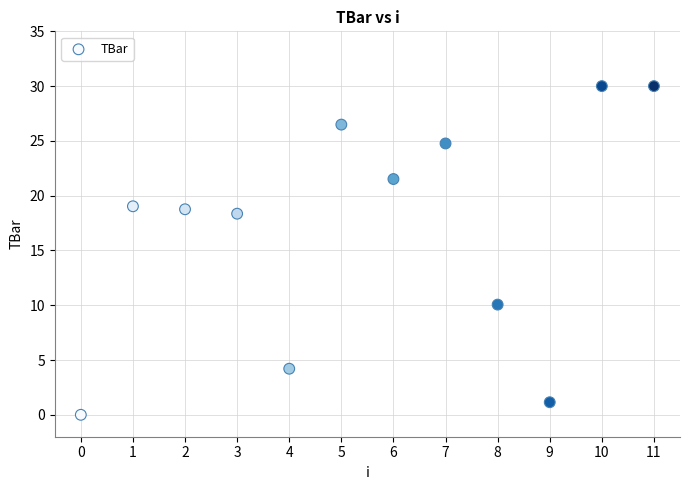

What is the range of Y values (max minus min)?

30.0